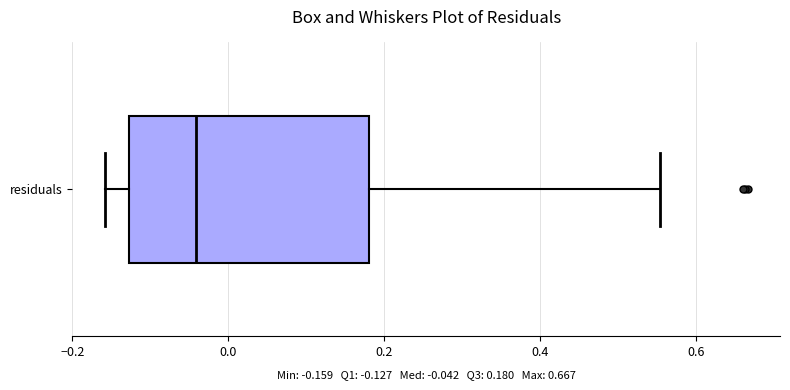

Transcribe this box plot: give where the median line is, the range the box spans, and where the two whiskers end, as read against the x-axis. The values are not printed on the chart, so give them approximately, as read against the axis.

median -0.04, box -0.12 to 0.18, whiskers -0.16 to 0.56